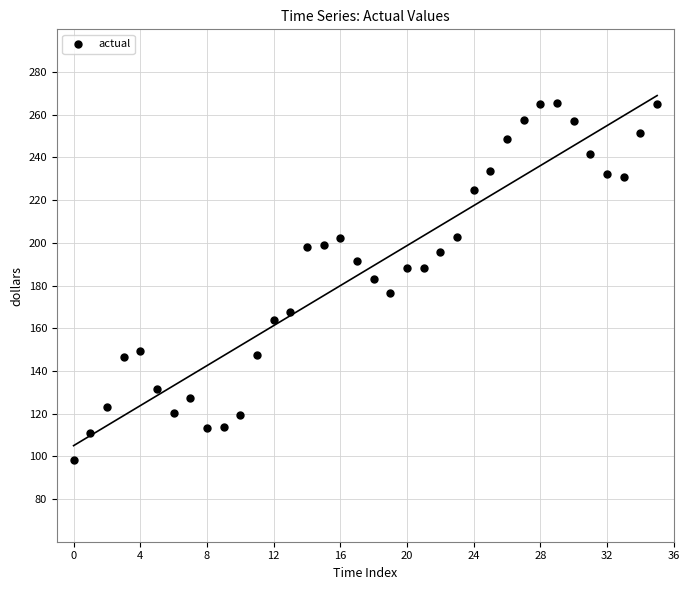

What is the range of Y values (max minus min)?

167.2